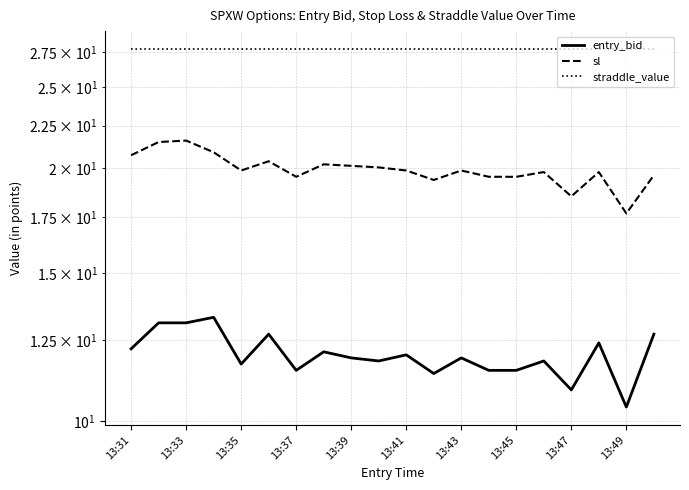

Rank the series at 19 from lowest to highest value.

entry_bid, sl, straddle_value